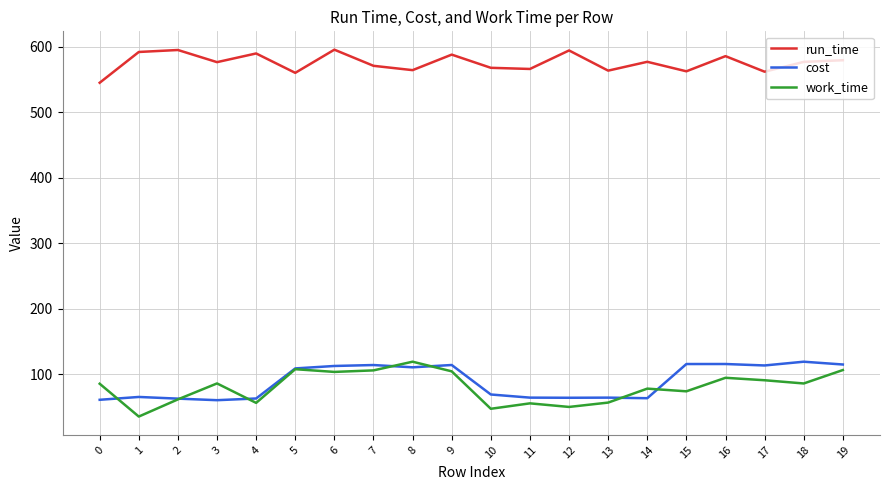

What is the difference between the cost values at 2 and 13?

1.5